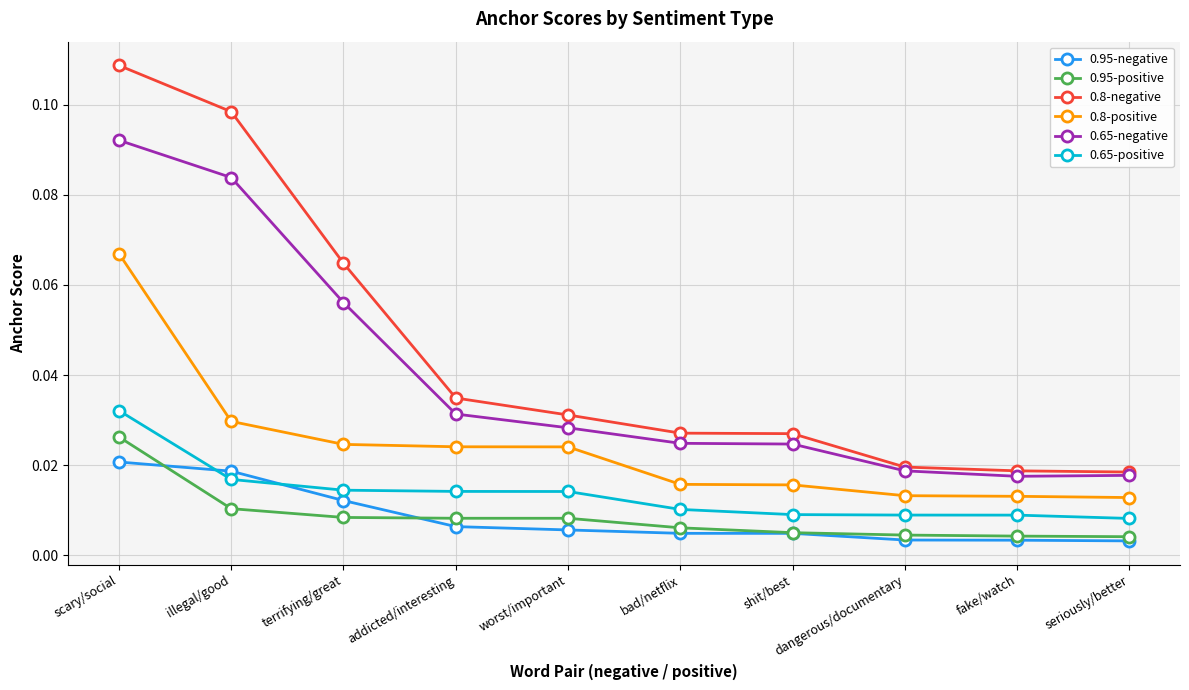

True or false: 0.65-positive and 0.8-negative intersect in this chart.

False